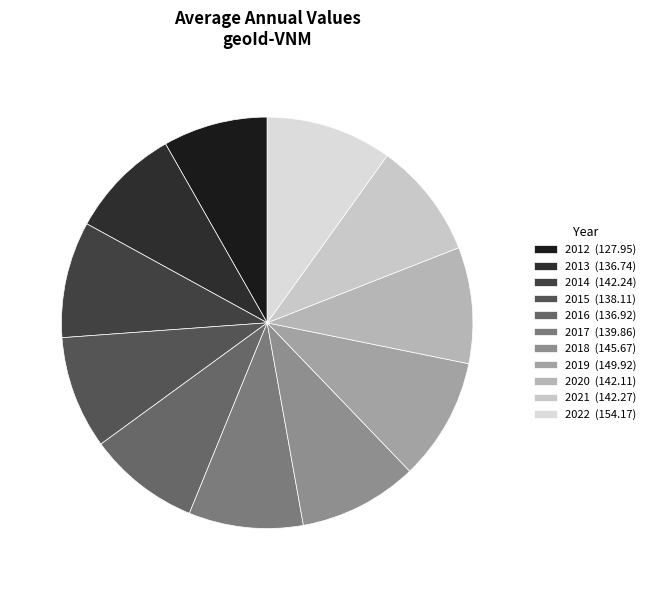

Rank the categories by value from highest to lowest.

2022, 2019, 2018, 2021, 2014, 2020, 2017, 2015, 2016, 2013, 2012